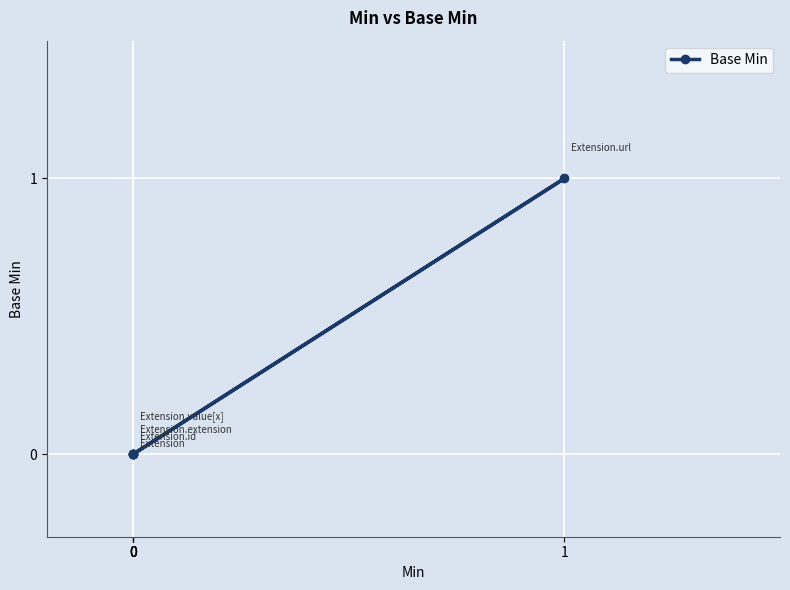

Is it true that the value at 1 is 1?

True